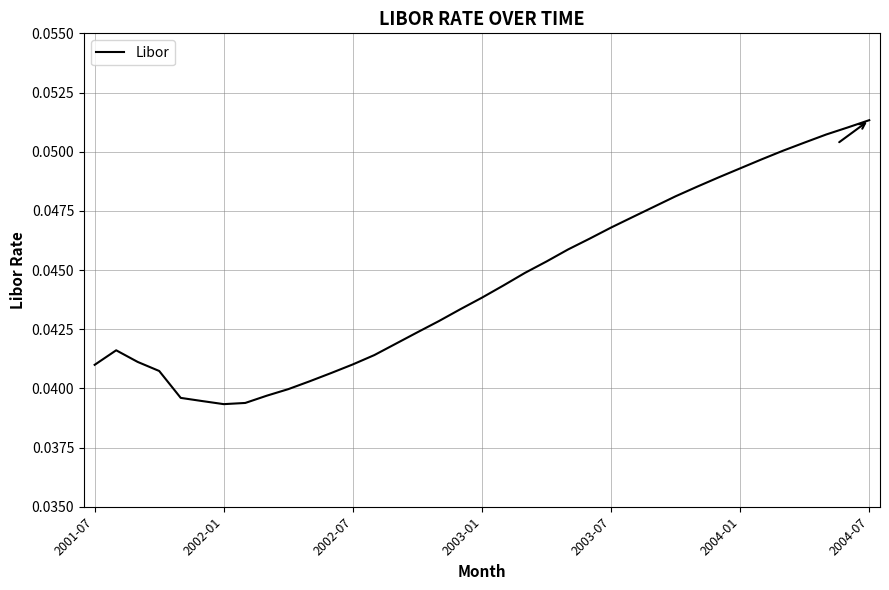

How many lines are shown in the chart?

1